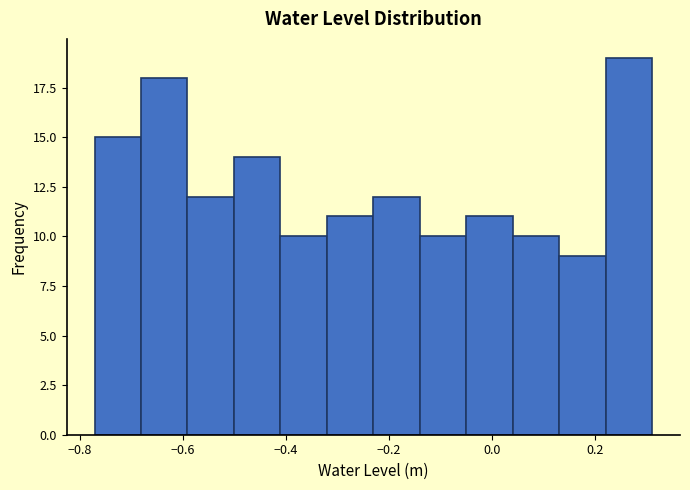

Reading left to right, list every bar in this chart as the range it spans on the x-axis followed by its height. Neither the bar edges nor the heights are printed on the chart, so give them approximately, as read against the axes.

-0.78 to -0.68: 15
-0.68 to -0.60: 18
-0.60 to -0.50: 12
-0.50 to -0.42: 14
-0.42 to -0.32: 10
-0.32 to -0.24: 11
-0.24 to -0.14: 12
-0.14 to -0.06: 10
-0.06 to 0.04: 11
0.04 to 0.12: 10
0.12 to 0.22: 9
0.22 to 0.32: 19